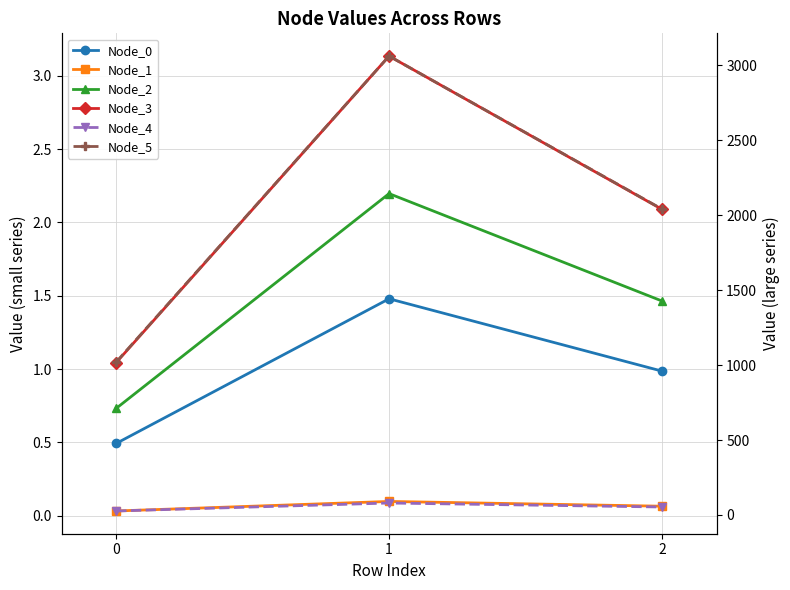

How many values in the Node_4 series are below 53?

1